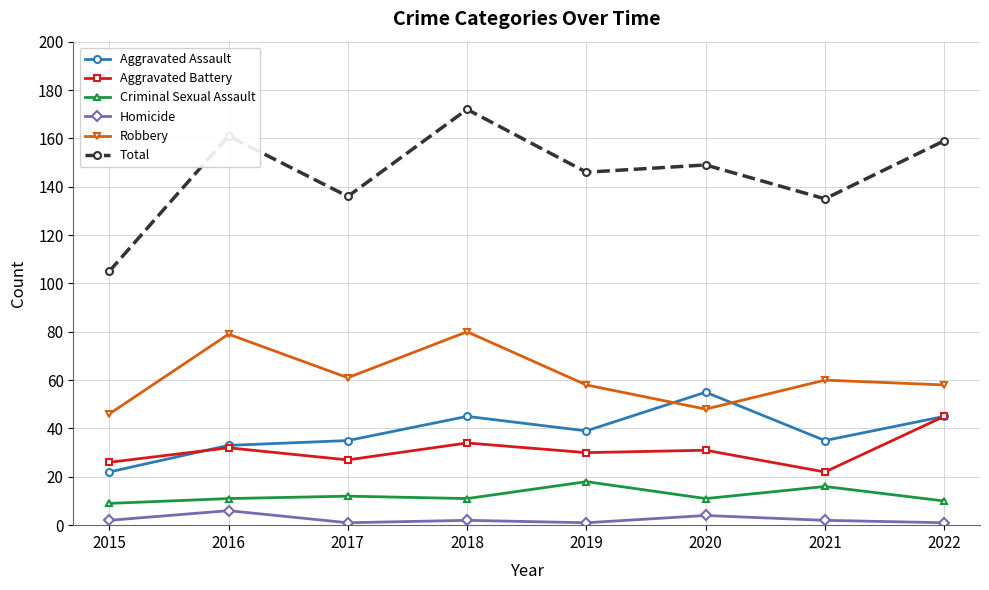

Count the number of data series in this chart.

6